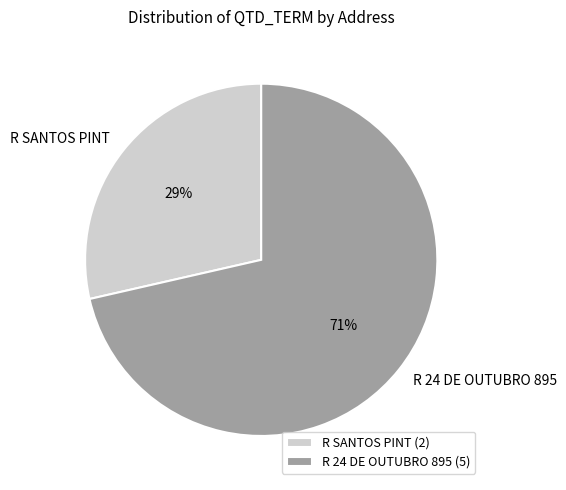

Combined, do R 24 DE OUTUBRO 895 and R SANTOS PINT account for over 50%?

Yes